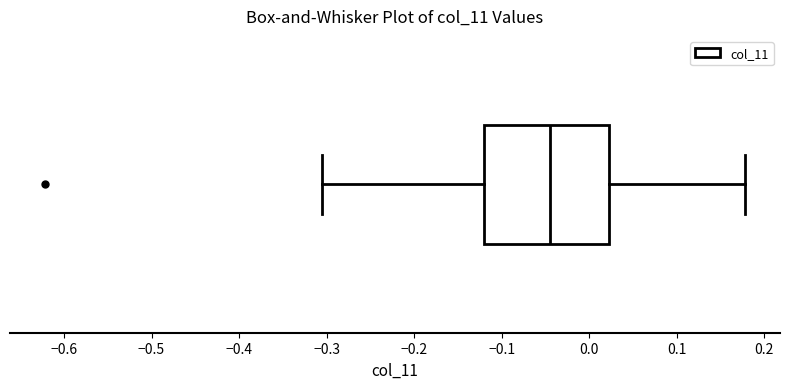

Where does the left whisker of the box end on the x-axis? The values are not printed on the chart, so give them approximately, as read against the axis.

-0.31